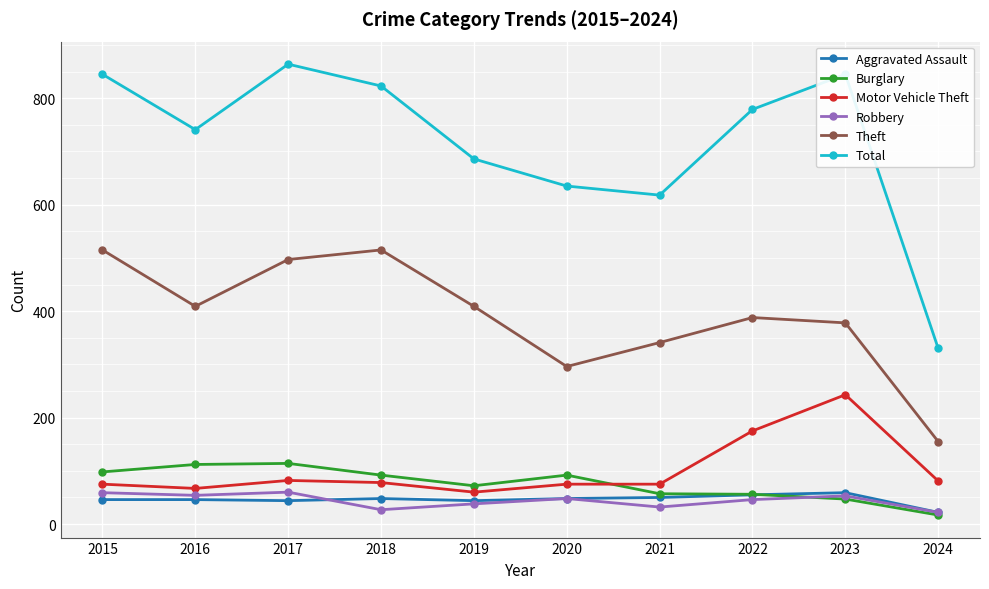

At how many categories does at least one series exceed 312?

10